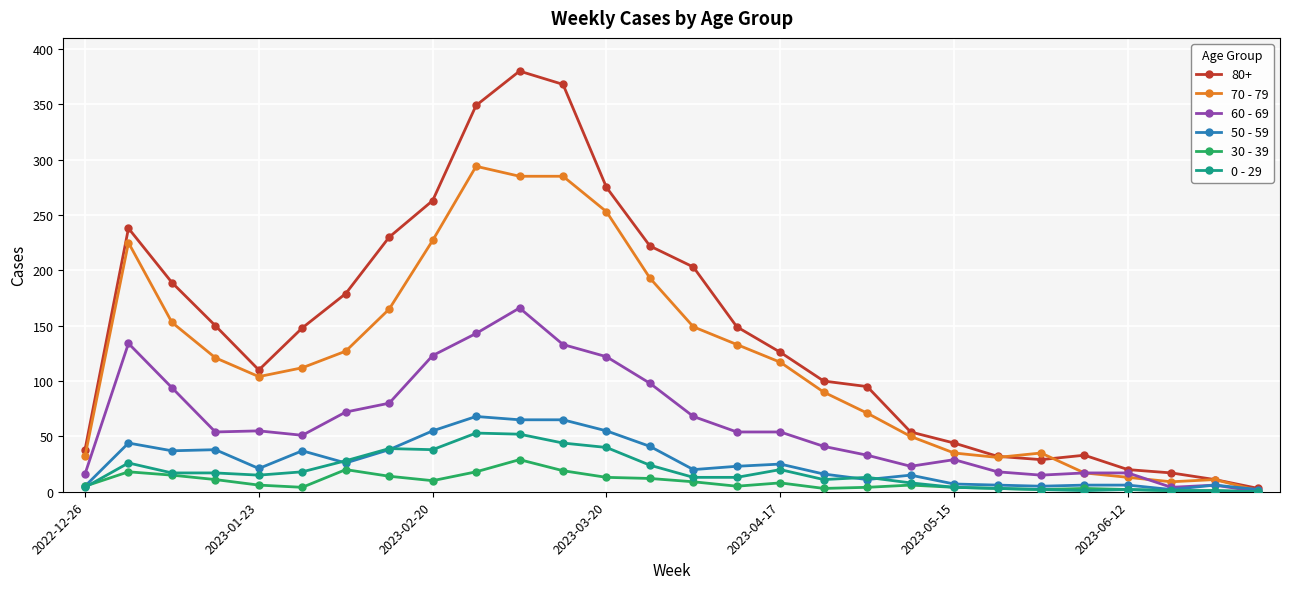

Which series has the largest total across all categories?

80+